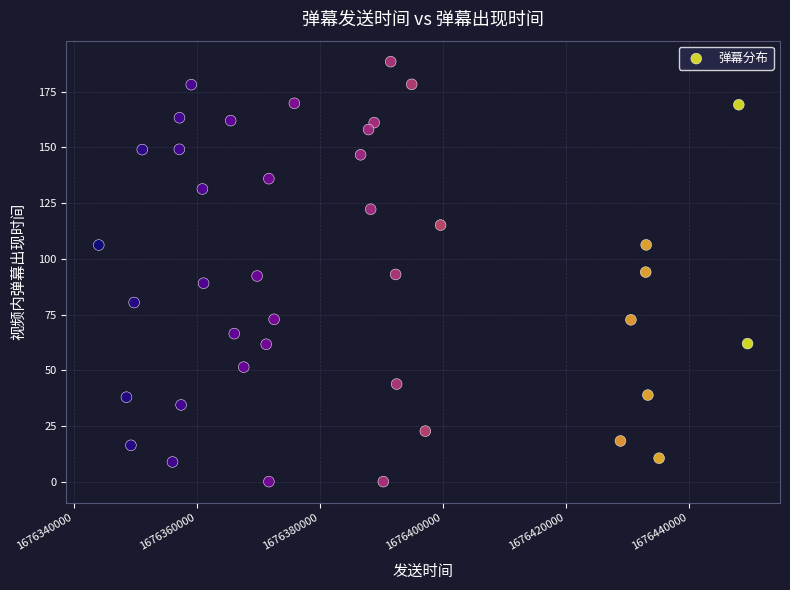

What is the range of Y values (max minus min)?

188.5